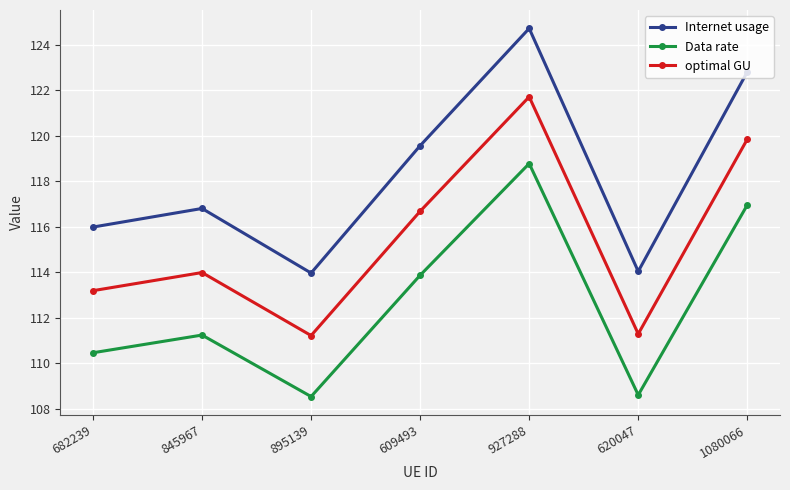

What is the value of the Internet usage point at the 1st from the left?

116.0